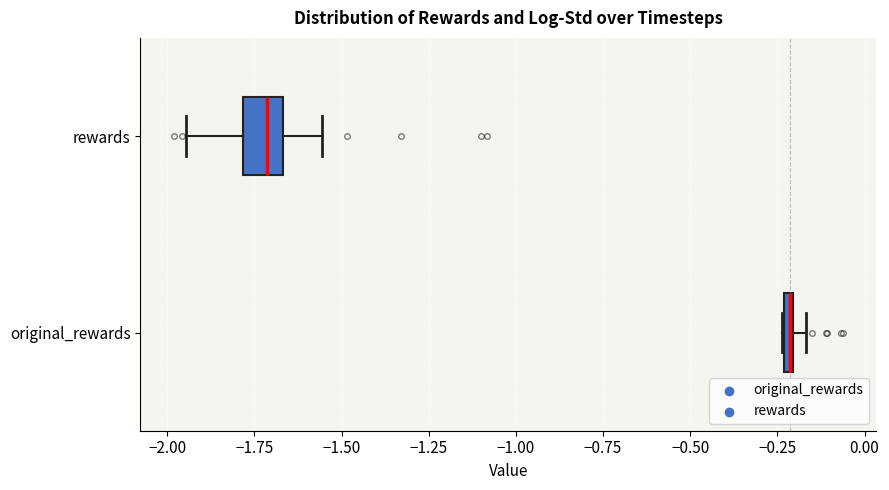

Comparing the boxes themselves (not the whiskers), which one is the widest?

rewards